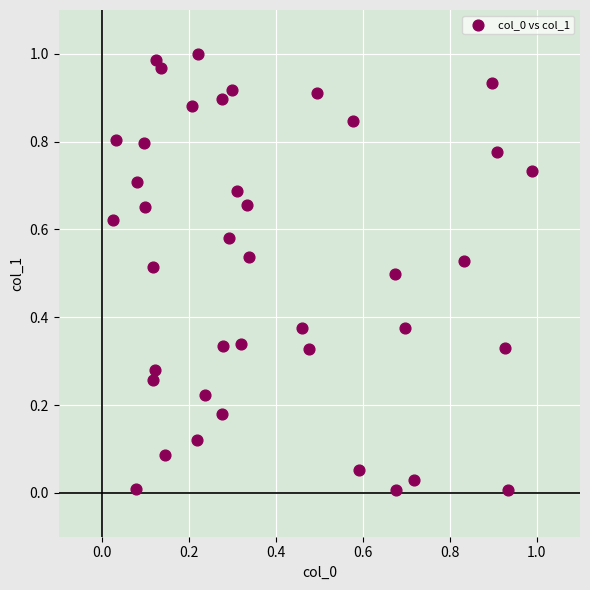

Count the number of points in this scatter plot.

40